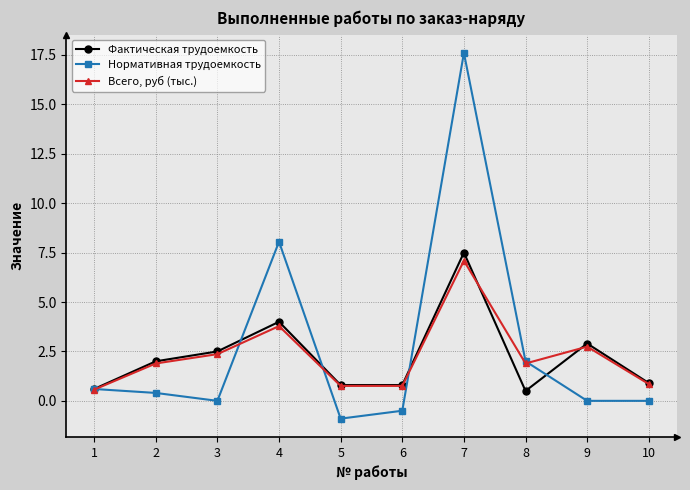

Read the Всего, руб (тыс.) value at 6.

0.8